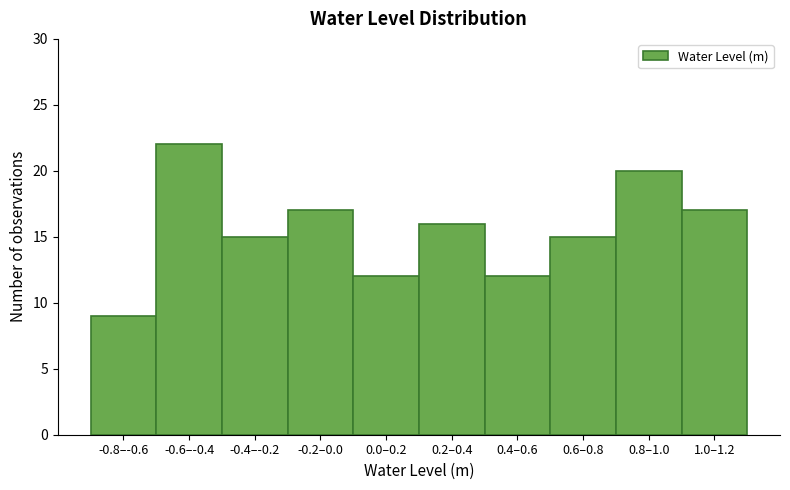

Reading left to right, what are all the values shown in this chart?

9	22	15	17	12	16	12	15	20	17